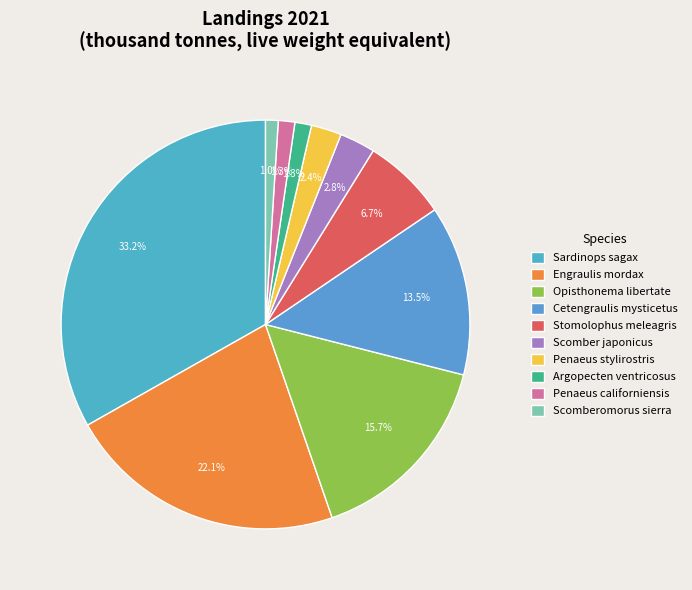

How many segments does this pie chart have?

10